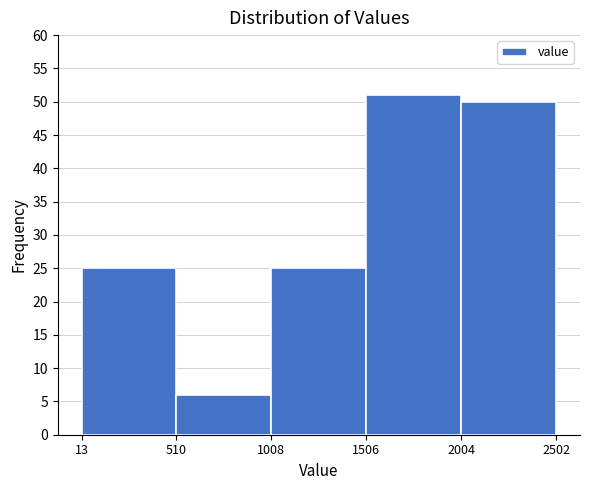

Reading left to right, list every bar in this chart as the range it spans on the x-axis followed by its height. The values are not printed on the chart, so give them approximately, as read against the axis.

13 to 510: 25
510 to 1008: 6
1008 to 1506: 25
1506 to 2004: 51
2004 to 2502: 50